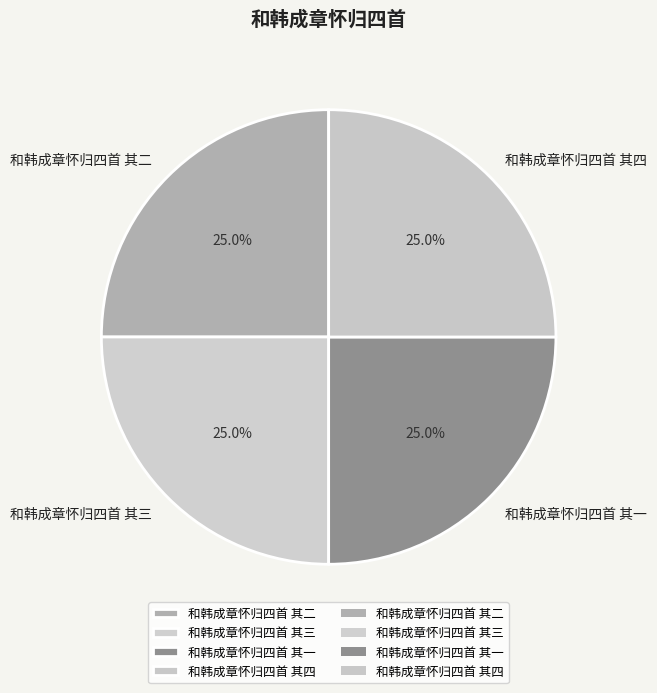

What portion of the pie excludes 和韩成章怀归四首 其三?

75.0%